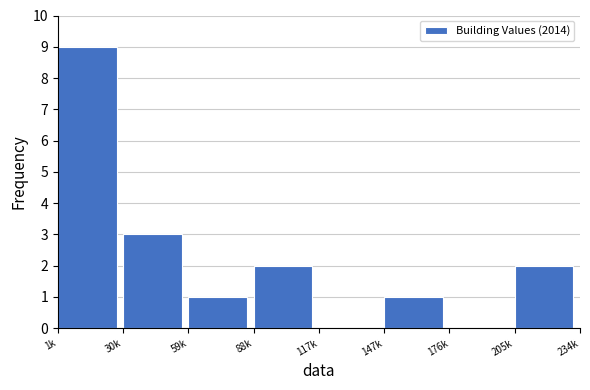

Reading right to left, what are all the values shown in this chart?

205k=2	176k=0	147k=1	117k=0	88k=2	59k=1	30k=3	1k=9